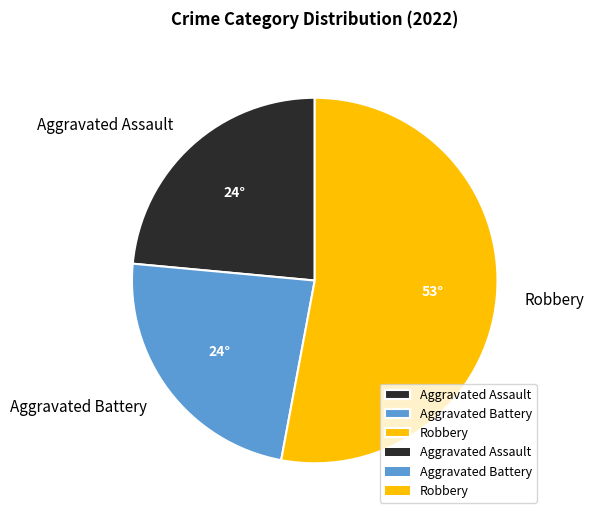

Do Robbery and Aggravated Battery together represent more than half of the pie?

Yes